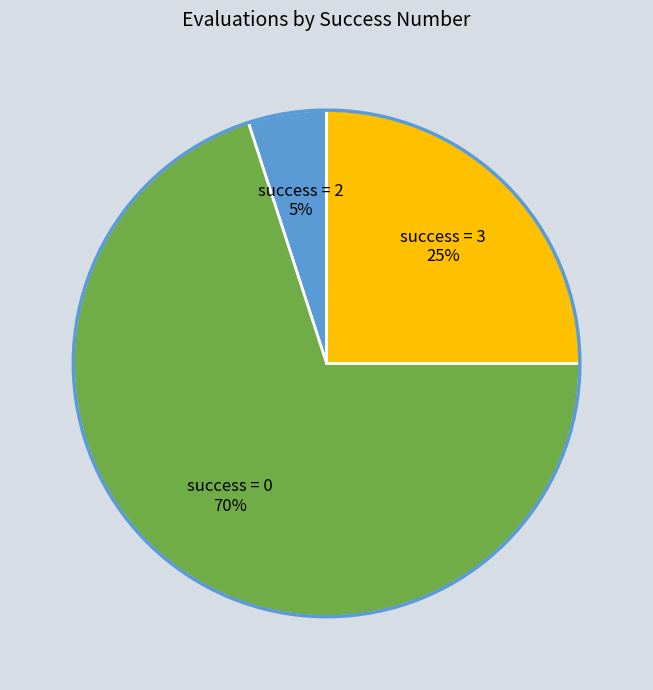

To the nearest percent, what is the difference between the largest and smallest slice percentages?

65%